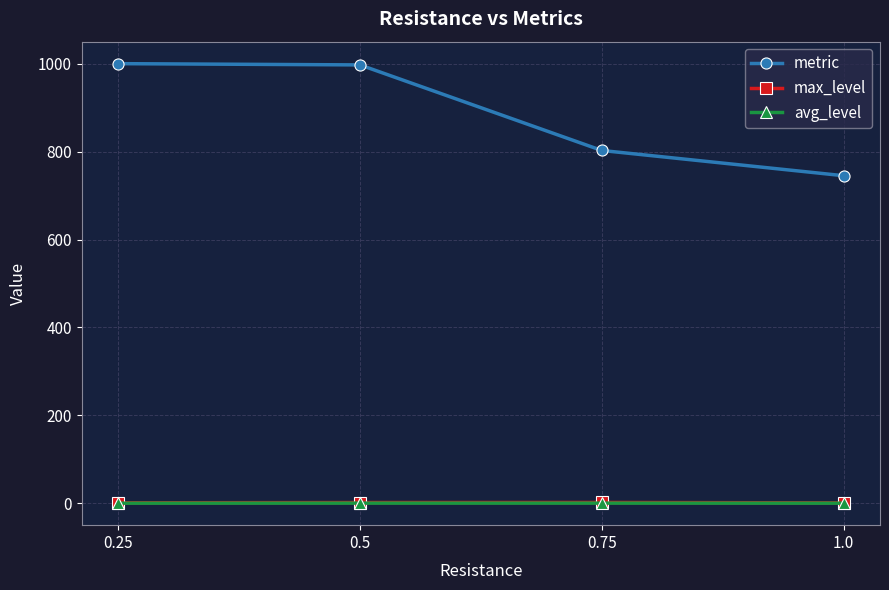

How many values in the metric series are below 997?

2